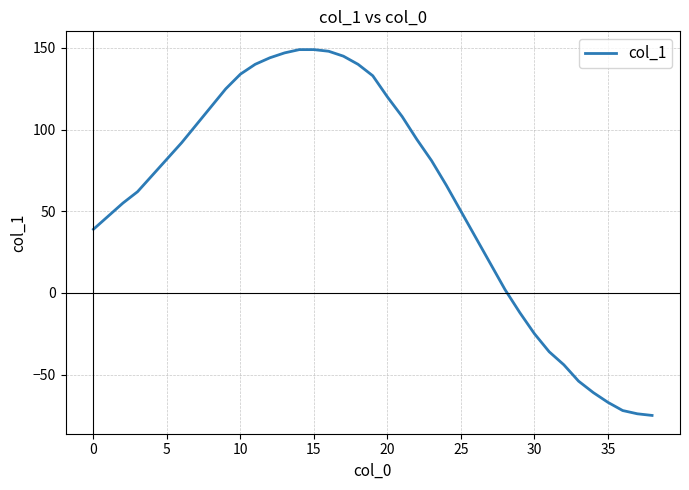

What is the difference between the maximum and minimum values?

224